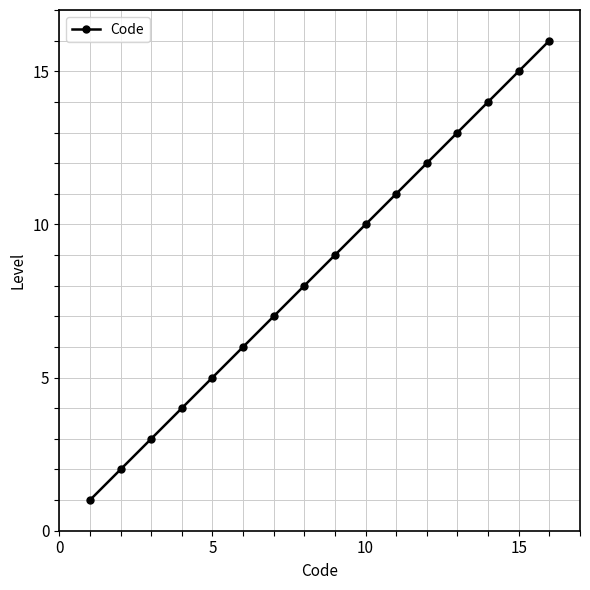

What is the difference between the second highest and second lowest values?

13